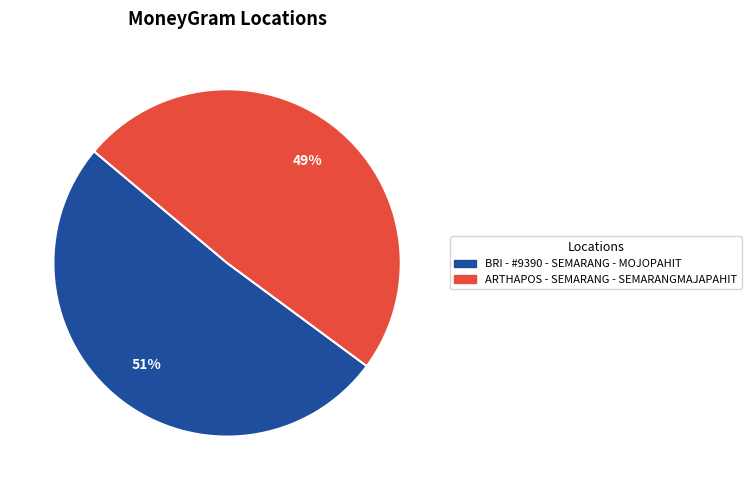

Is the sum of ARTHAPOS - SEMARANG - SEMARANGMAJAPAHIT and BRI - #9390 - SEMARANG - MOJOPAHIT greater than half?

Yes